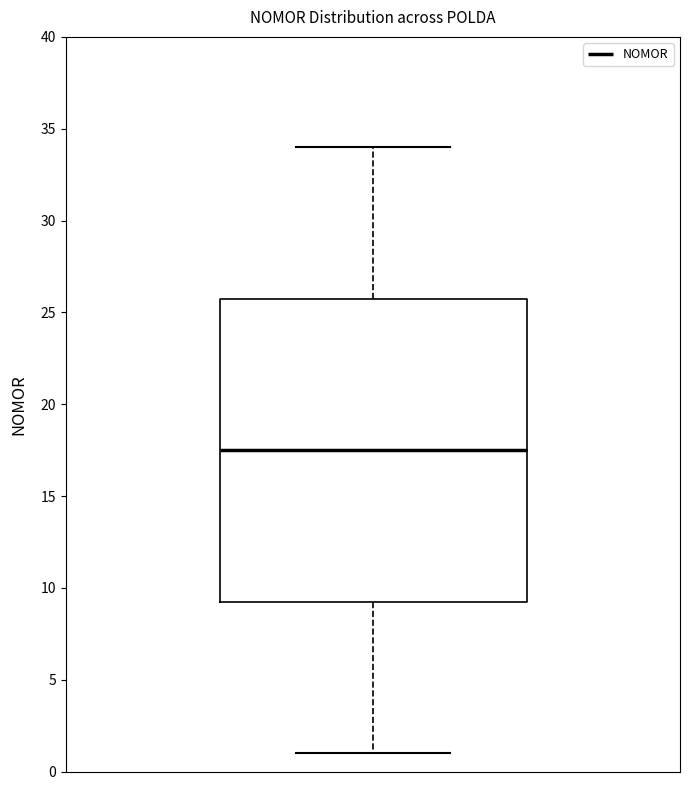

Where does the upper whisker of the box end on the y-axis? The values are not printed on the chart, so give them approximately, as read against the axis.

34.0